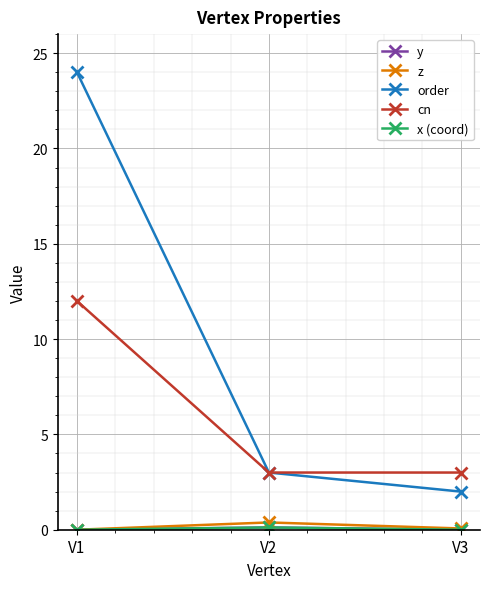

Reading left to right, transcribe all the data shown in this chart.

y: V1=0.0	V2=0.1	V3=0.0
z: V1=0.0	V2=0.4	V3=0.1
order: V1=24.0	V2=3.0	V3=2.0
cn: V1=12.0	V2=3.0	V3=3.0
x (coord): V1=0.0	V2=0.1	V3=0.0